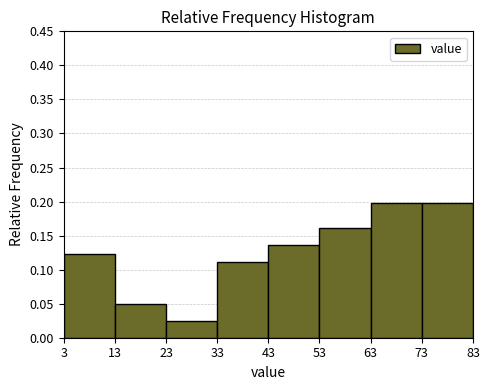

Reading left to right, transcribe this chart: for each bar, give the range it covers on the x-axis and its height. The values are not printed on the chart, so give them approximately, as read against the axis.

3 to 13: 0.125
13 to 23: 0.050
23 to 33: 0.025
33 to 43: 0.110
43 to 53: 0.135
53 to 63: 0.160
63 to 73: 0.200
73 to 83: 0.200